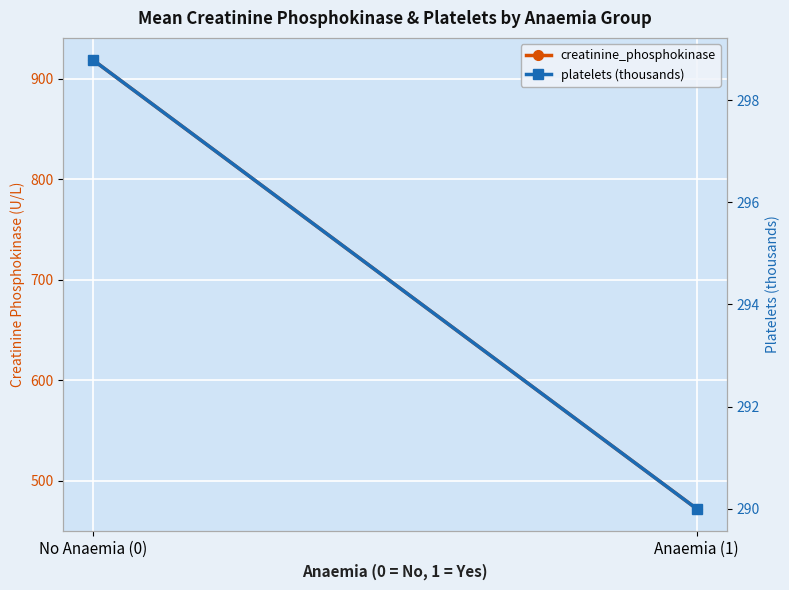

Between No Anaemia (0) and Anaemia (1), which series saw the biggest shift?

creatinine_phosphokinase